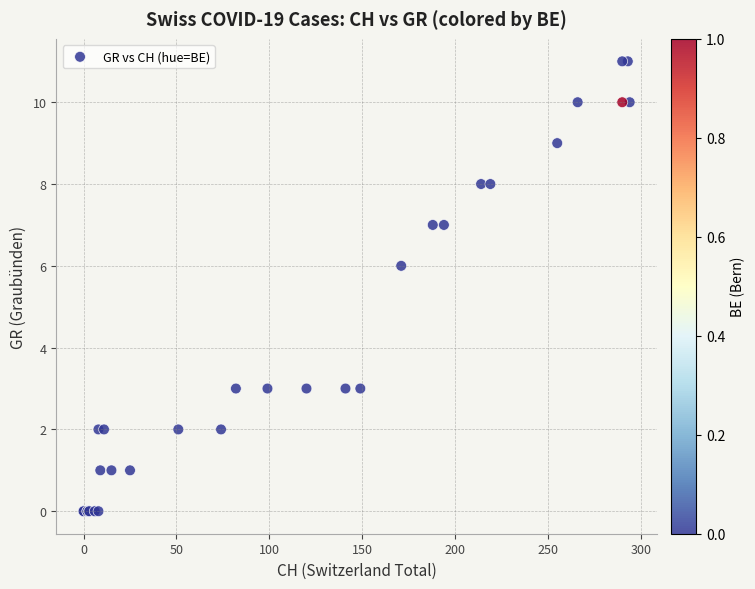

What Y value in the scatter plot is closest to 5?

6